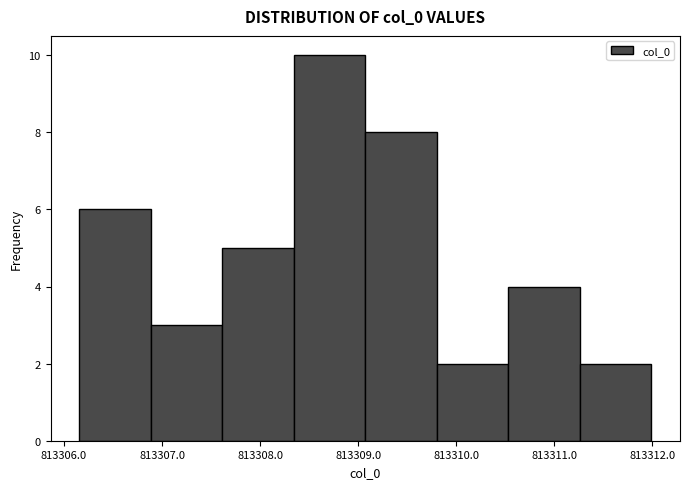

Reading left to right, list every bar in this chart as the range it spans on the x-axis followed by its height. Neither the bar edges nor the heights are printed on the chart, so give them approximately, as read against the axes.

813306.2 to 813306.9: 6
813306.9 to 813307.6: 3
813307.6 to 813308.3: 5
813308.3 to 813309.1: 10
813309.1 to 813309.8: 8
813309.8 to 813310.5: 2
813310.5 to 813311.3: 4
813311.3 to 813312.0: 2